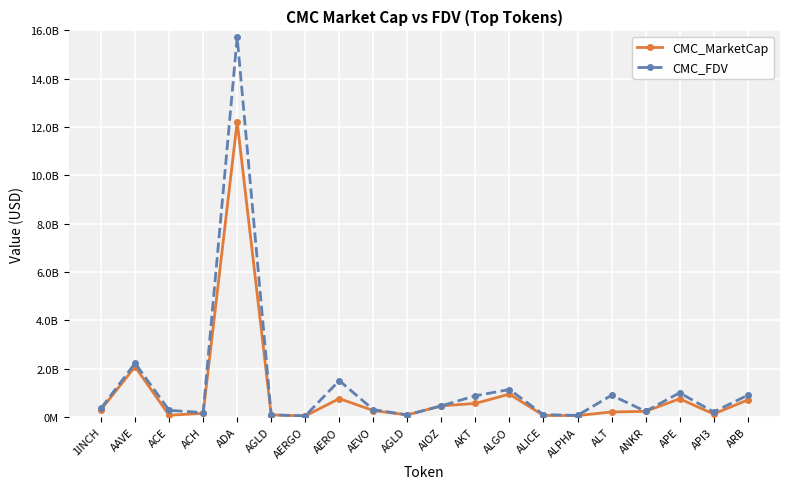

What are all the series names shown in the legend?

CMC_MarketCap, CMC_FDV